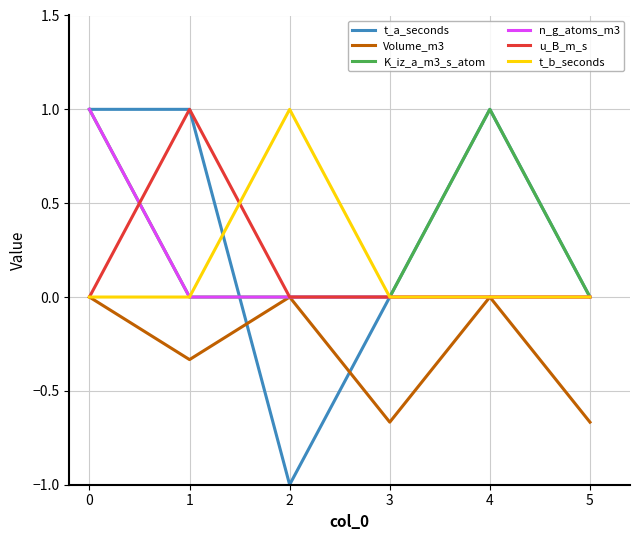

What is the total value across all series at 4?

2.0